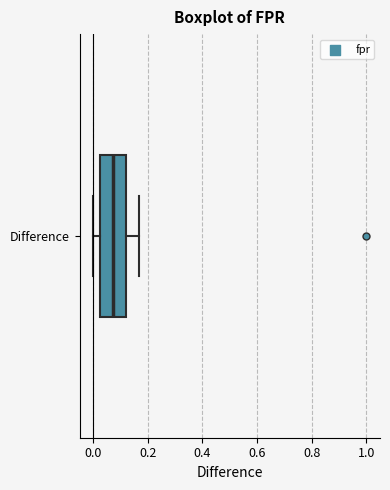

Read this box plot against the x-axis: the position of the median line, the range covered by the box, and the ends of both whiskers. The values are not printed on the chart, so give them approximately, as read against the axis.

median 0.08, box 0.02 to 0.12, whiskers 0.00 to 0.16